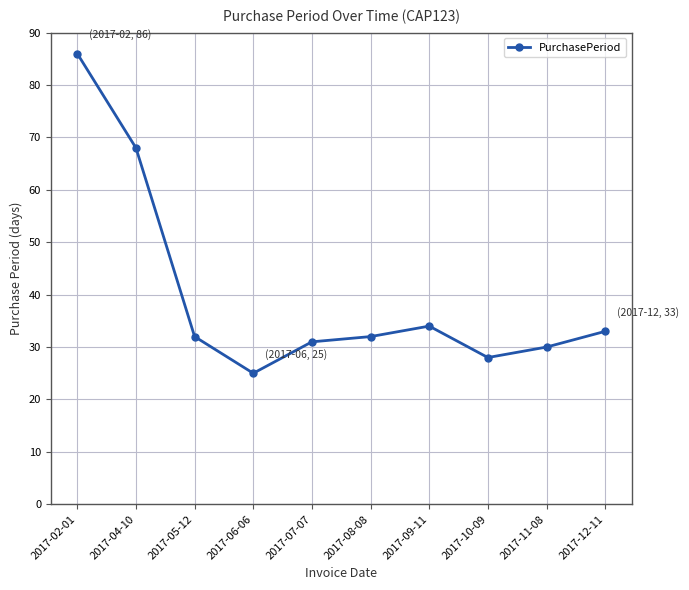

How many lines are shown in the chart?

1